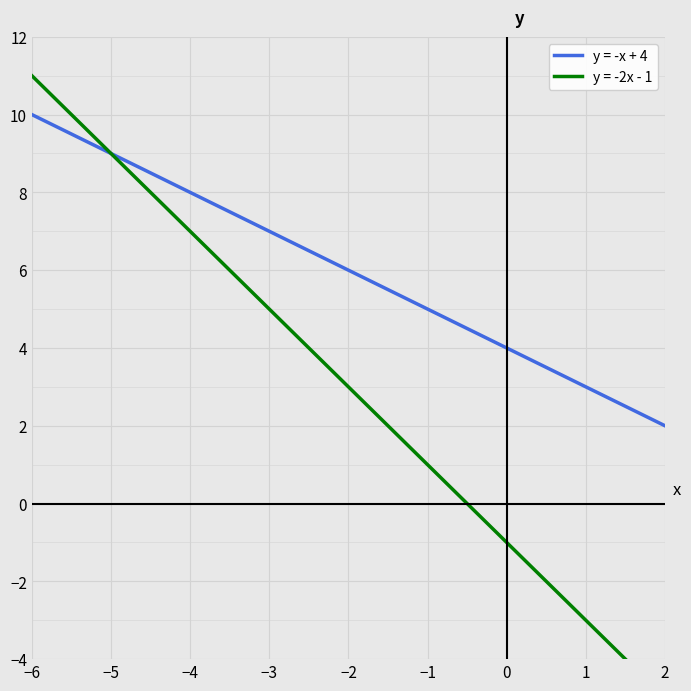

How many negative values does the y = -2x - 1 series have?

3